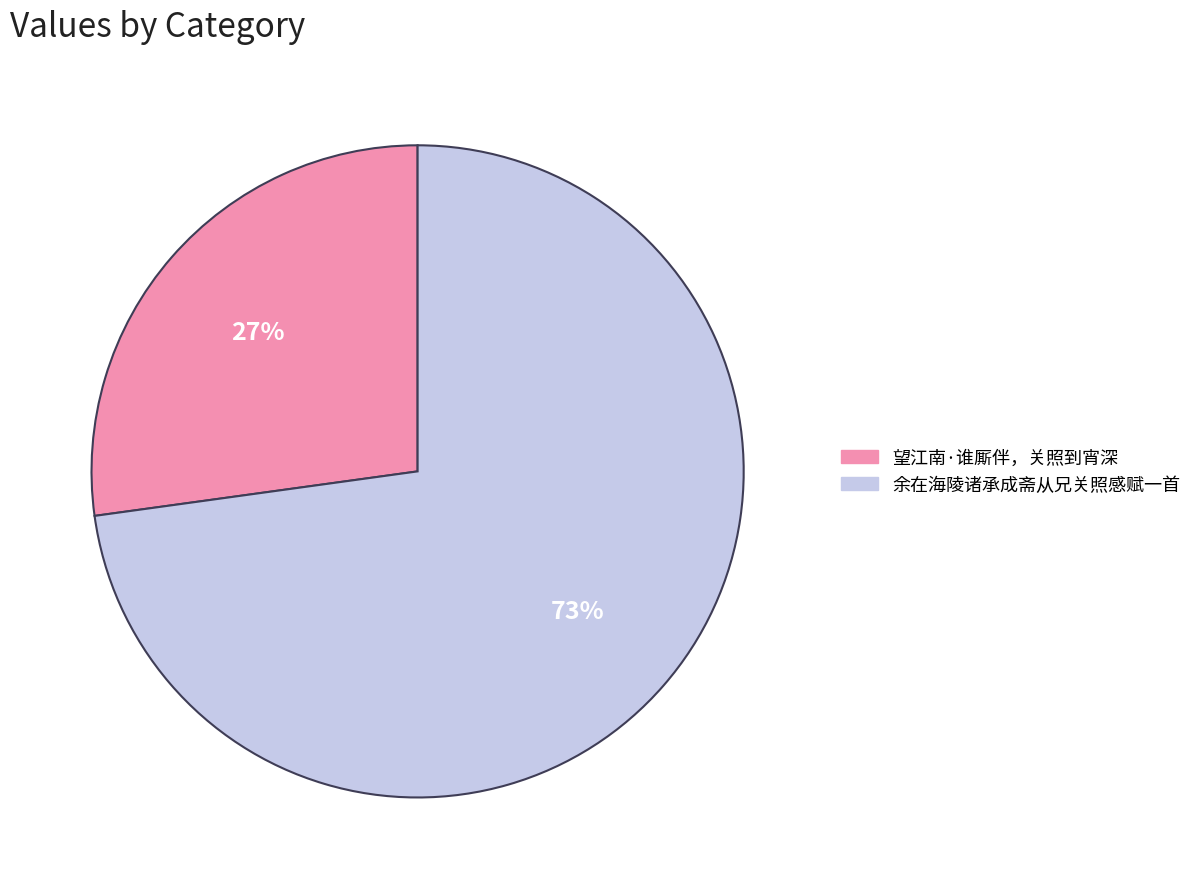

Do 望江南·谁厮伴，关照到宵深 and 余在海陵诸承成斋从兄关照感赋一首 together represent more than half of the pie?

Yes